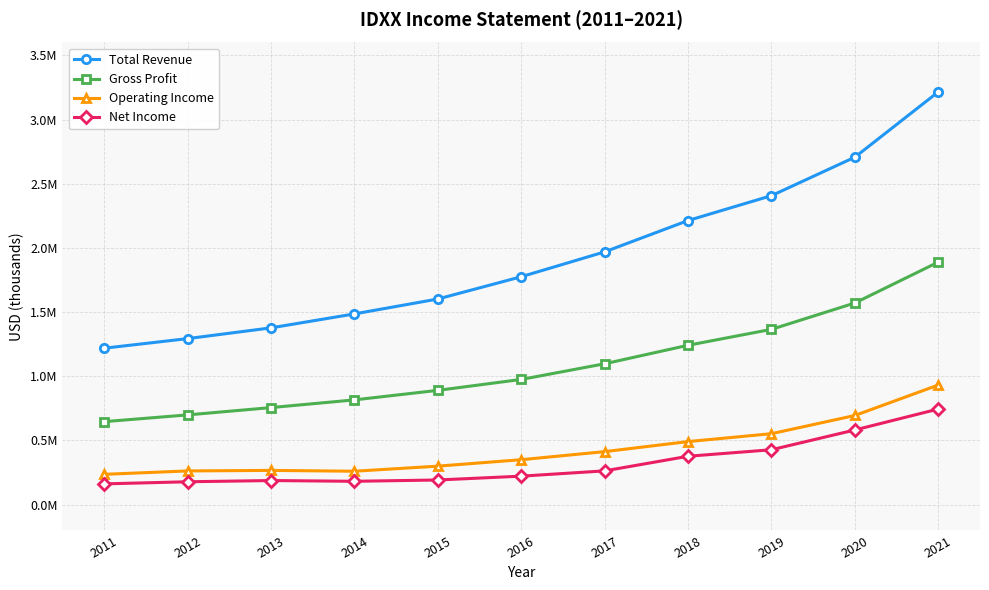

True or false: Operating Income and Net Income cross at least once.

False